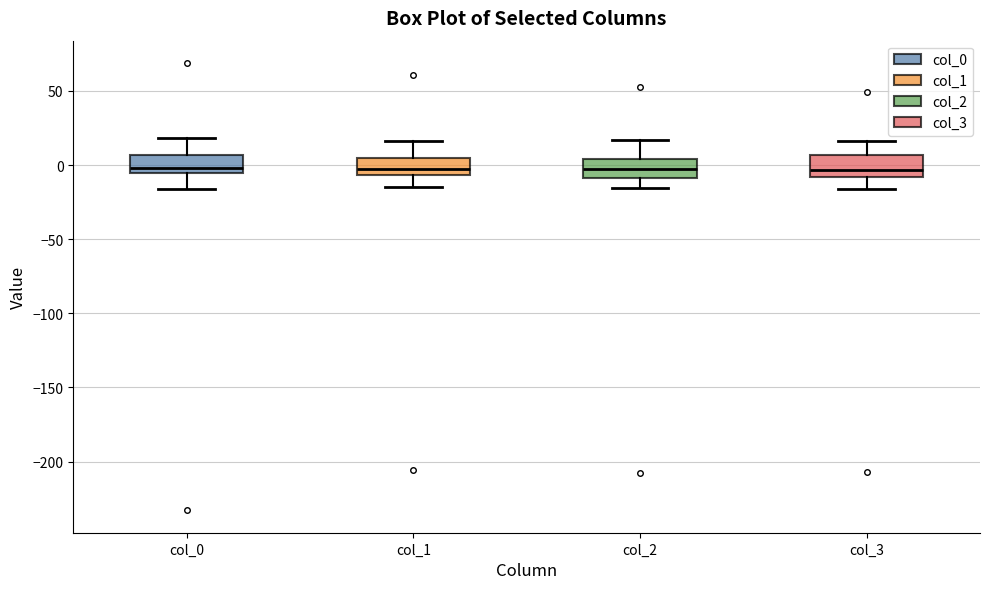

Reading left to right, read every box against the y-axis: the position of its median line, the range the box covers, and the ends of its whiskers. The values are not printed on the chart, so give them approximately, as read against the axis.

col_0: median 0, box -5 to 5, whiskers -15 to 20
col_1: median -5 (inside the box), box -5 to 5, whiskers -15 to 15
col_2: median -5, box -10 to 5, whiskers -15 to 15
col_3: median -5, box -10 to 5, whiskers -15 to 15